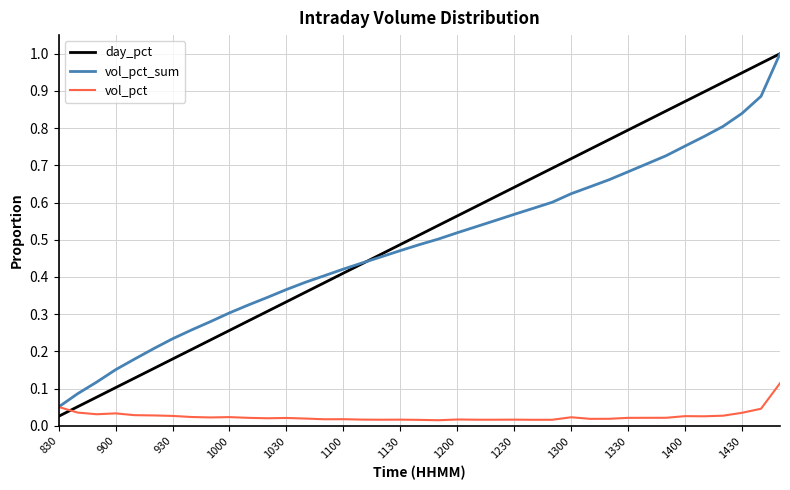

Which series has the largest range (max minus min)?

day_pct